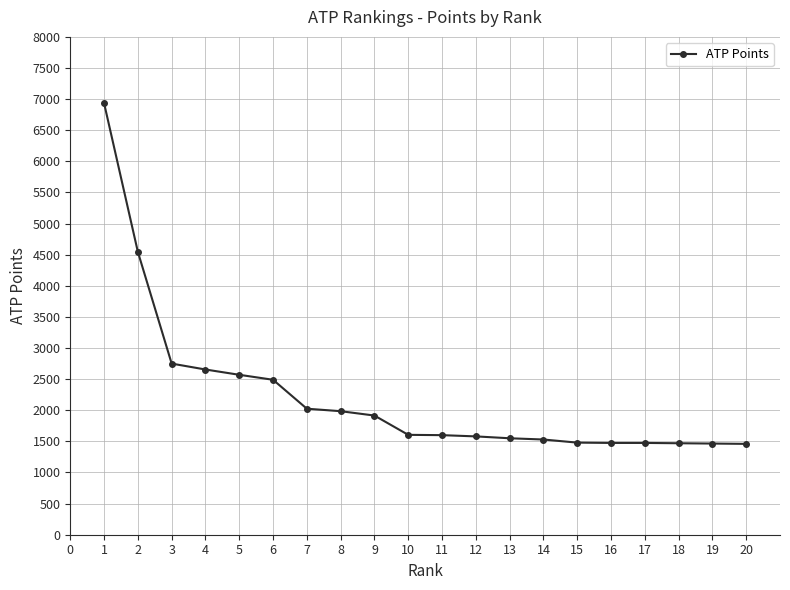

Does the chart display data point markers on the line(s)?

Yes